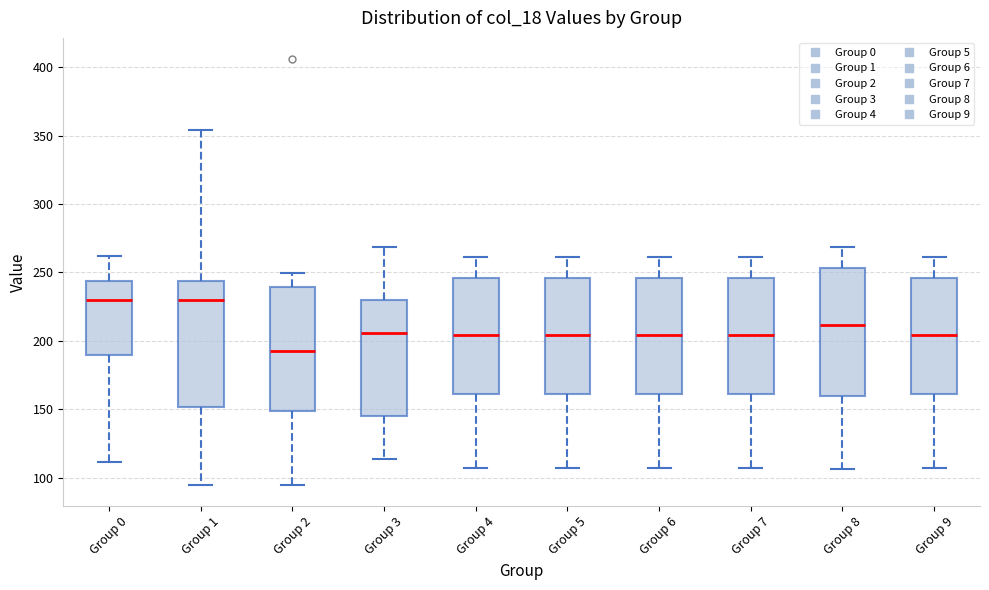

Reading left to right, transcribe this box plot: for each box, give where its median line is, the range the box spans, and where its two whiskers end, as read against the y-axis. The values are not printed on the chart, so give them approximately, as read against the axis.

Group 0: median 230, box 190 to 245, whiskers 110 to 260
Group 1: median 230, box 150 to 245, whiskers 95 to 355
Group 2: median 190, box 150 to 240, whiskers 95 to 250
Group 3: median 205, box 145 to 230, whiskers 115 to 270
Group 4: median 205, box 160 to 245, whiskers 105 to 260
Group 5: median 205, box 160 to 245, whiskers 105 to 260
Group 6: median 205, box 160 to 245, whiskers 105 to 260
Group 7: median 205, box 160 to 245, whiskers 105 to 260
Group 8: median 210, box 160 to 255, whiskers 105 to 270
Group 9: median 205, box 160 to 245, whiskers 105 to 260